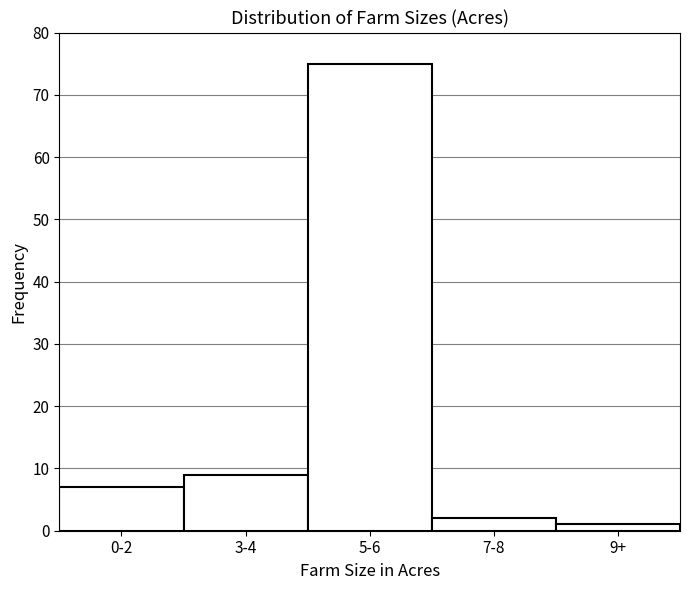

Reading left to right, list all the values displayed in this chart.

0-2=7	3-4=9	5-6=75	7-8=2	9+=1